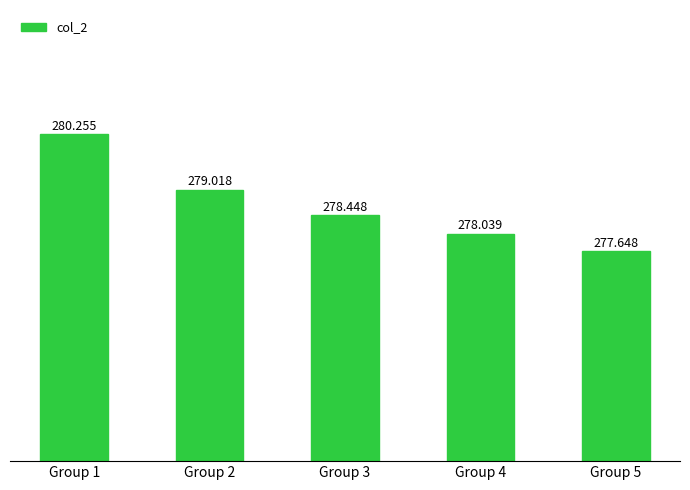

The chart shows a value of 278.0 at Group 4. True or false?

True